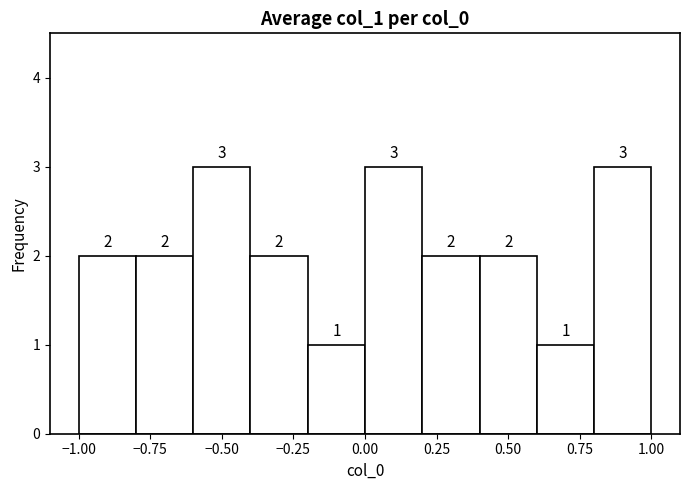

What is the height of the bar covering 0.8 to 1.0 on the x-axis?

3